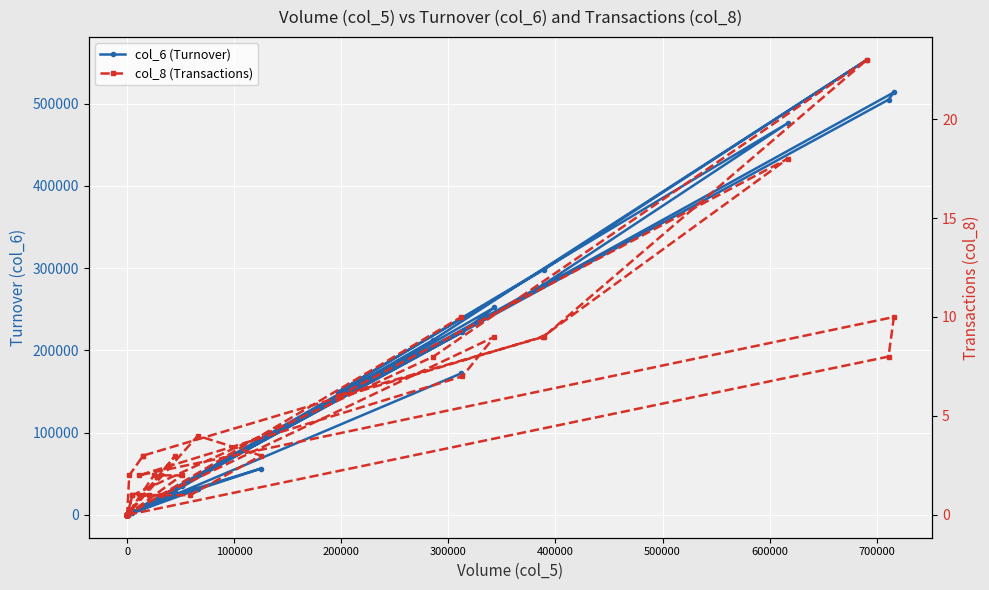

Rank the series at 0 from lowest to highest value.

col_6 (Turnover), col_8 (Transactions)